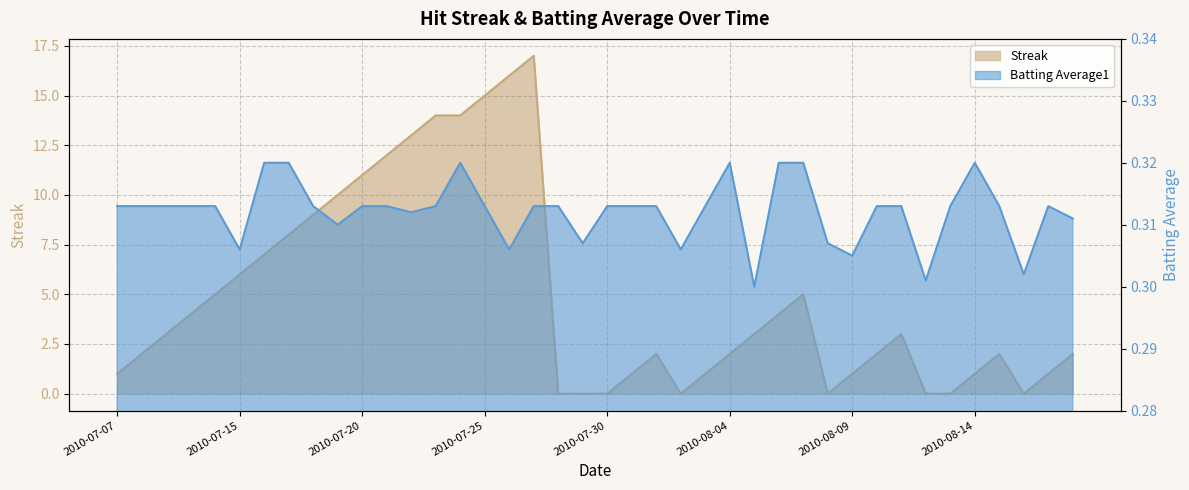

Reading right to left, transcribe all the data shown in this chart.

Streak: 2010-08-18=2.0	2010-08-17=1.0	2010-08-16=0.0	2010-08-15=2.0	2010-08-14=1.0	2010-08-13=0.0	2010-08-12=0.0	2010-08-11=3.0	2010-08-10=2.0	2010-08-09=1.0	2010-08-08=0.0	2010-08-07=5.0	2010-08-06=4.0	2010-08-05=3.0	2010-08-04=2.0	2010-08-03=1.0	2010-08-02=0.0	2010-08-01=2.0	2010-07-31=1.0	2010-07-30=0.0	2010-07-29=0.0	2010-07-28=0.0	2010-07-27=17.0	2010-07-26=16.0	2010-07-25=15.0	2010-07-24=14.0	2010-07-23=14.0	2010-07-22=13.0	2010-07-21=12.0	2010-07-20=11.0	2010-07-19=10.0	2010-07-18=9.0	2010-07-17=8.0	2010-07-16=7.0	2010-07-15=6.0	2010-07-11=5.0	2010-07-10=4.0	2010-07-09=3.0	2010-07-08=2.0	2010-07-07=1.0
Batting Average1: 2010-08-18=0.3	2010-08-17=0.3	2010-08-16=0.3	2010-08-15=0.3	2010-08-14=0.3	2010-08-13=0.3	2010-08-12=0.3	2010-08-11=0.3	2010-08-10=0.3	2010-08-09=0.3	2010-08-08=0.3	2010-08-07=0.3	2010-08-06=0.3	2010-08-05=0.3	2010-08-04=0.3	2010-08-03=0.3	2010-08-02=0.3	2010-08-01=0.3	2010-07-31=0.3	2010-07-30=0.3	2010-07-29=0.3	2010-07-28=0.3	2010-07-27=0.3	2010-07-26=0.3	2010-07-25=0.3	2010-07-24=0.3	2010-07-23=0.3	2010-07-22=0.3	2010-07-21=0.3	2010-07-20=0.3	2010-07-19=0.3	2010-07-18=0.3	2010-07-17=0.3	2010-07-16=0.3	2010-07-15=0.3	2010-07-11=0.3	2010-07-10=0.3	2010-07-09=0.3	2010-07-08=0.3	2010-07-07=0.3